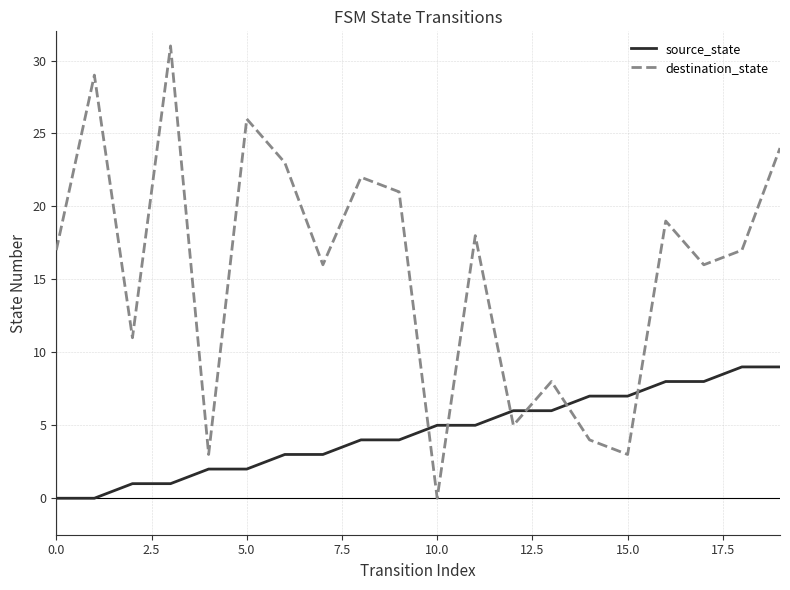

What is the highest value of the source_state series?

9